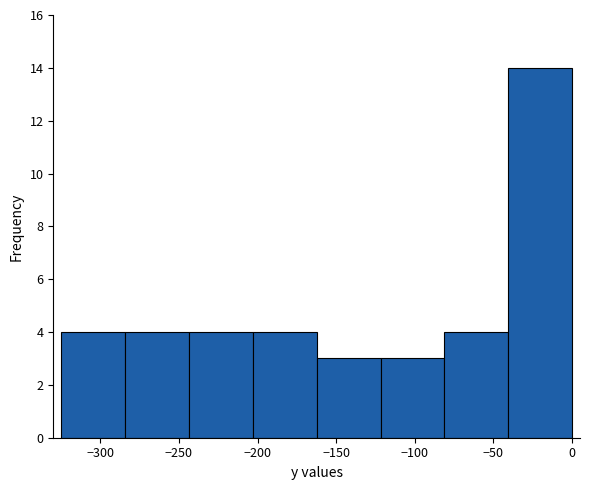

Reading left to right, list every bar in this chart as the range it spans on the x-axis followed by its height. Neither the bar edges nor the heights are printed on the chart, so give them approximately, as read against the axes.

-325 to -285: 4
-285 to -245: 4
-245 to -205: 4
-205 to -160: 4
-160 to -120: 3
-120 to -80: 3
-80 to -40: 4
-40 to 0: 14